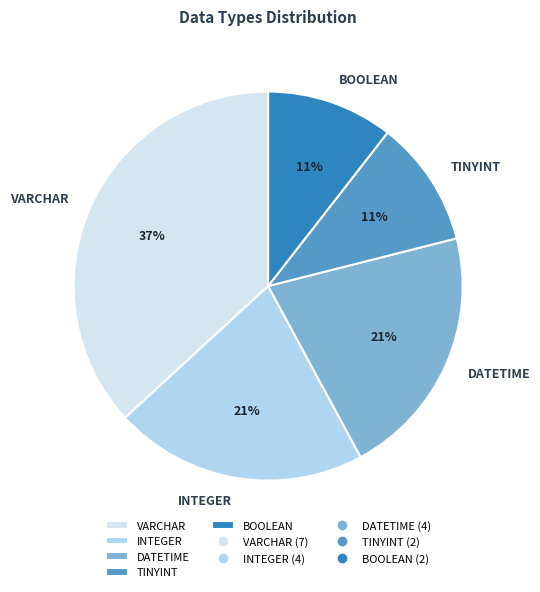

Is TINYINT the majority of the pie?

No